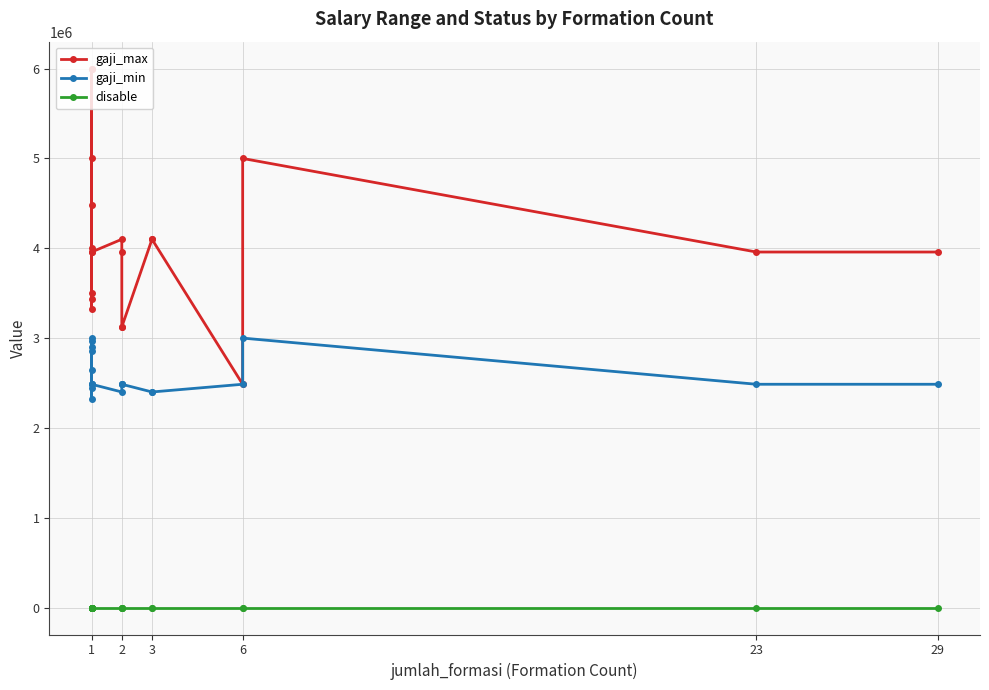

Reading left to right, extract all data points from this chart.

gaji_max: 3430560	6000000	6000000	3958200	4000000	4485900	5000000	3325600	3500000	3958200	4100000	3958200	3124006	3124000	4100000	4100000	2485900	5000000	3958200	3958200
gaji_min: 2858800	2647200	2966500	2485900	3000000	2485900	2445900	2325600	2900000	2485900	2400000	2485900	2485900	2485900	2400000	2400000	2485900	3000000	2485900	2485900
disable: 1	1	1	1	0	0	1	1	1	1	0	1	1	1	0	0	1	0	1	1